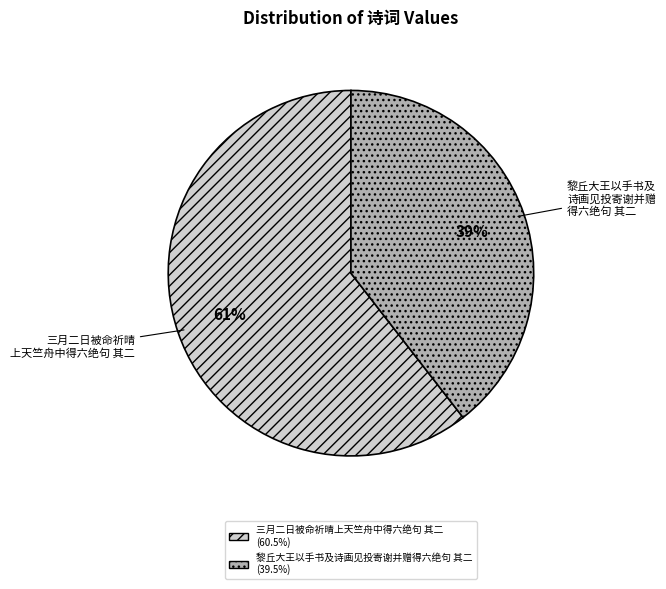

Do 三月二日被命祈晴上天竺舟中得六绝句 其二 and 黎丘大王以手书及诗画见投寄谢并赠得六绝句 其二 together represent more than half of the pie?

Yes